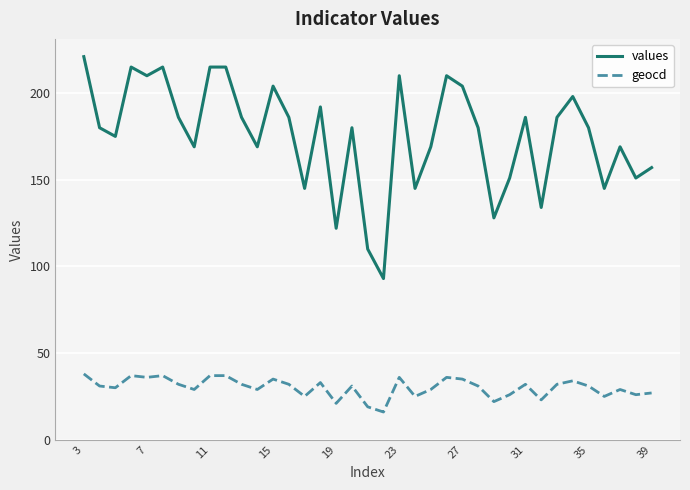

What is the maximum value for geocd?

38